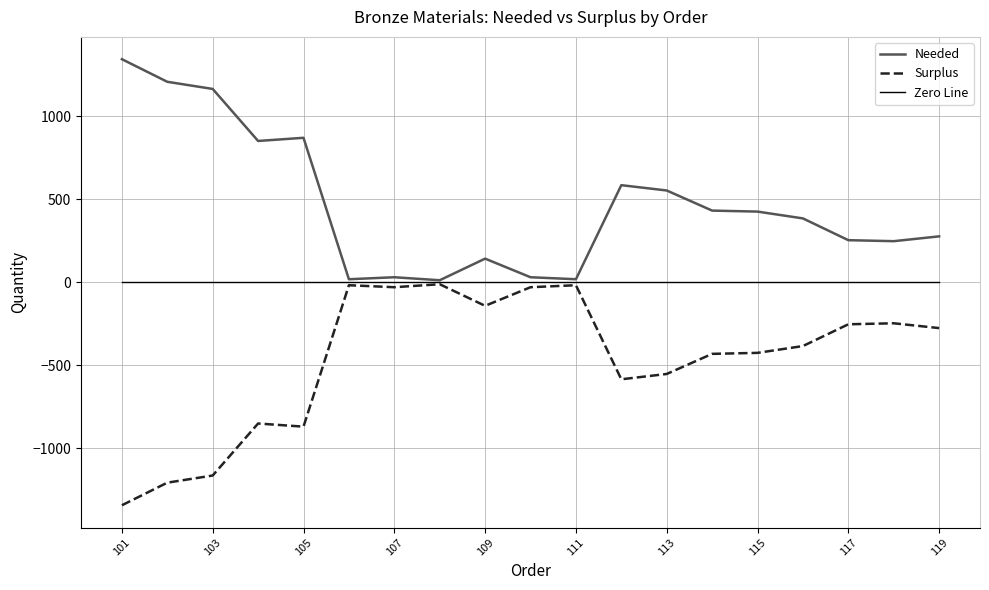

Rank the series by their average value, from highest to lowest.

Needed, Zero Line, Surplus